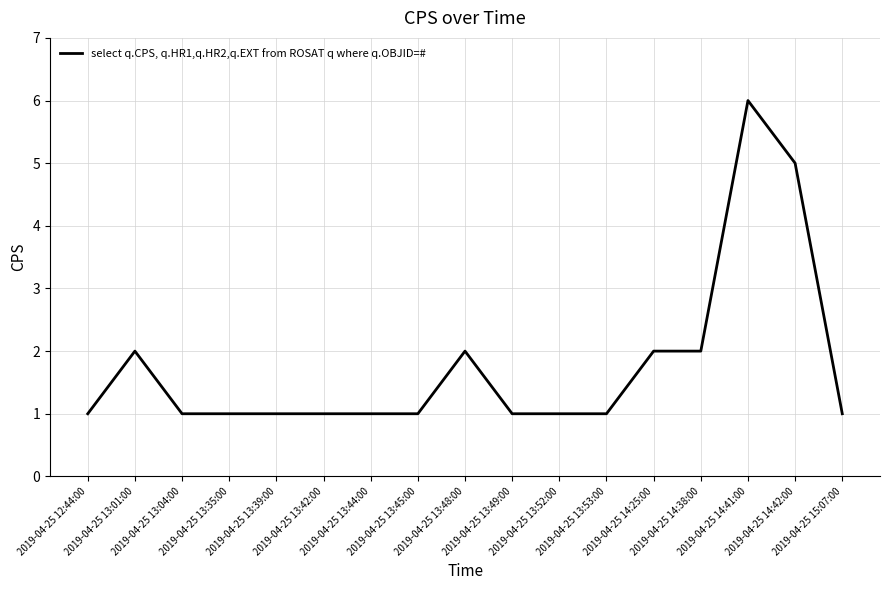

The chart shows a value of 1 at 2019-04-25 13:49:00. True or false?

True